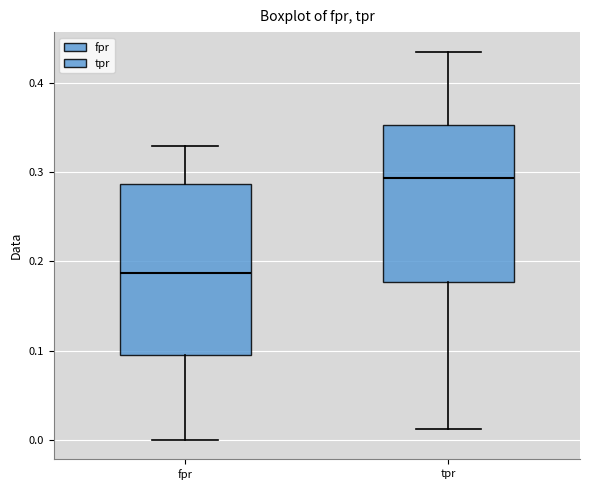

Which box is the tallest, from its lower edge to its upper edge?

fpr